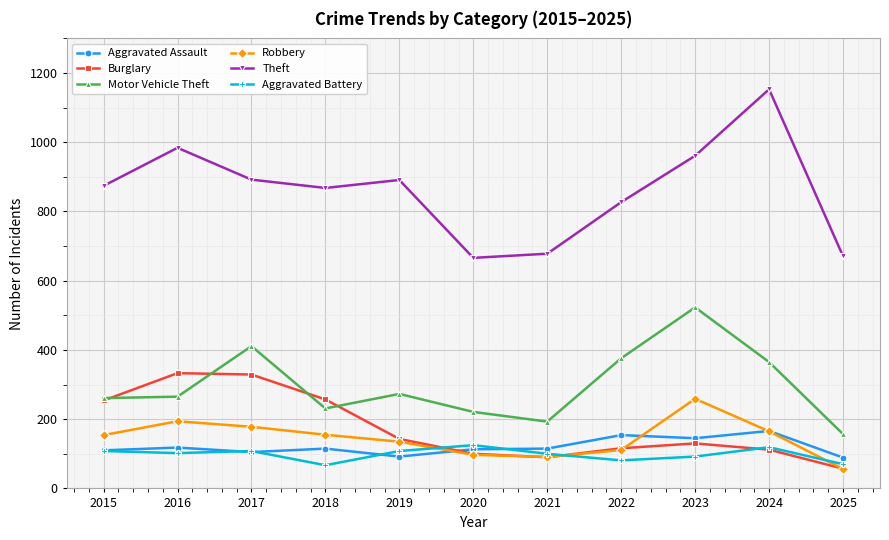

How many values in the Burglary series are below 130?

5